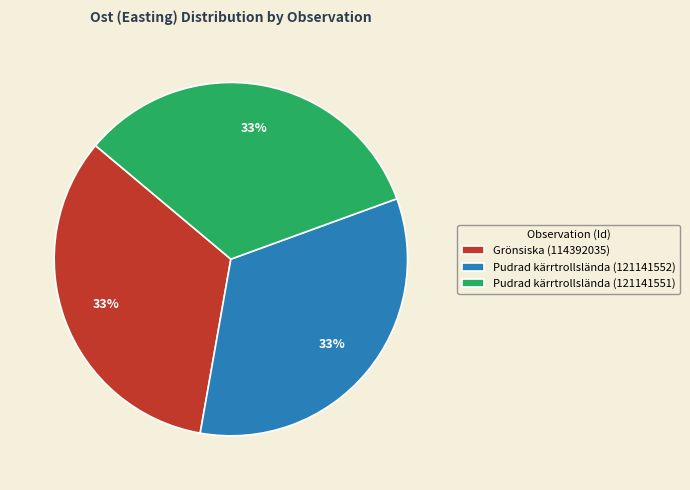

What is the ratio of the value at Pudrad kärrtrollslända (121141552) to the value at Grönsiska (114392035)?

1.0